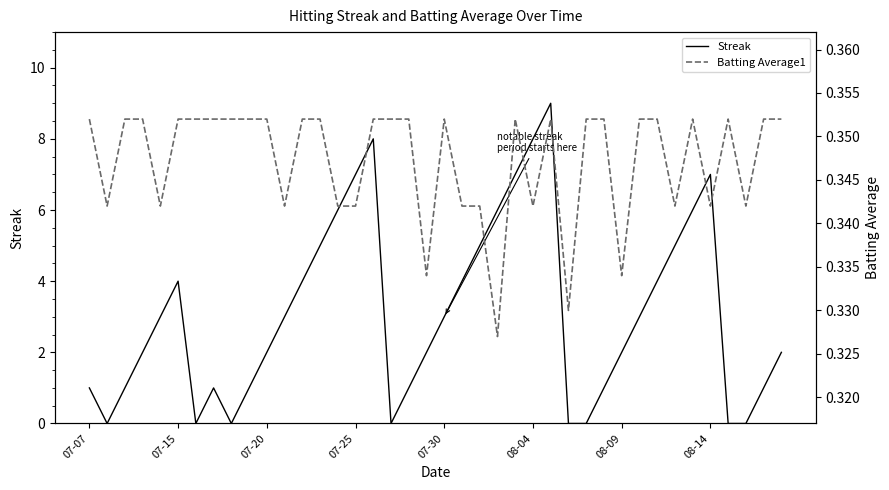

At how many categories does at least one series exceed 3?

16